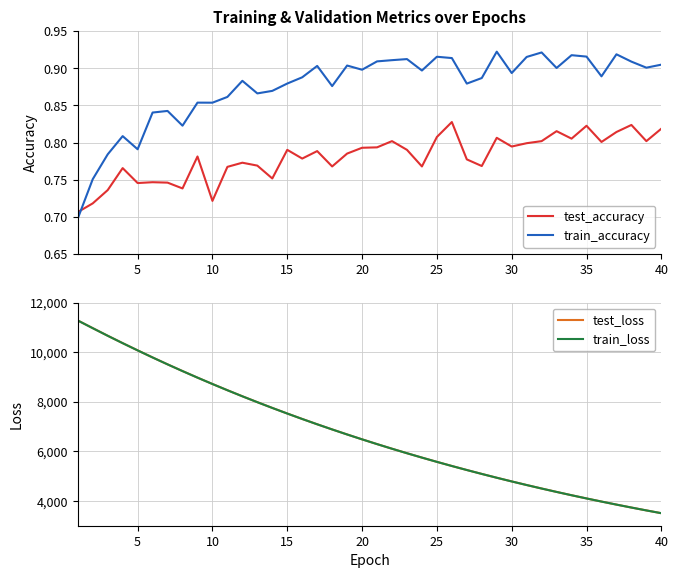

What is the lowest value of the test_loss series?

3505.5